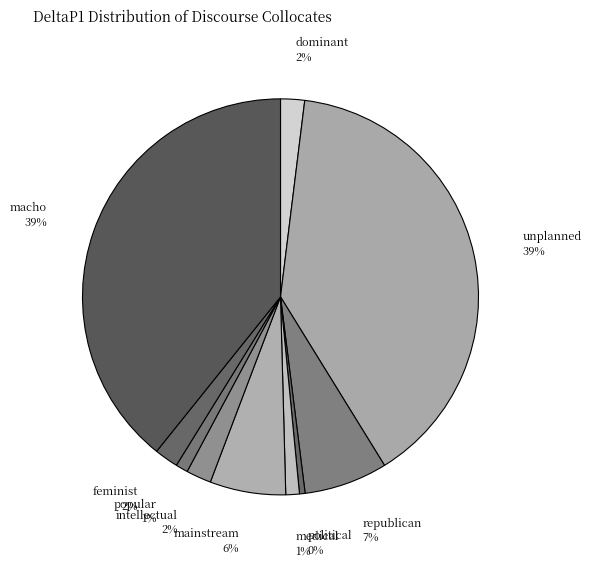

What percentage is the republican slice, to the nearest percent?

7%